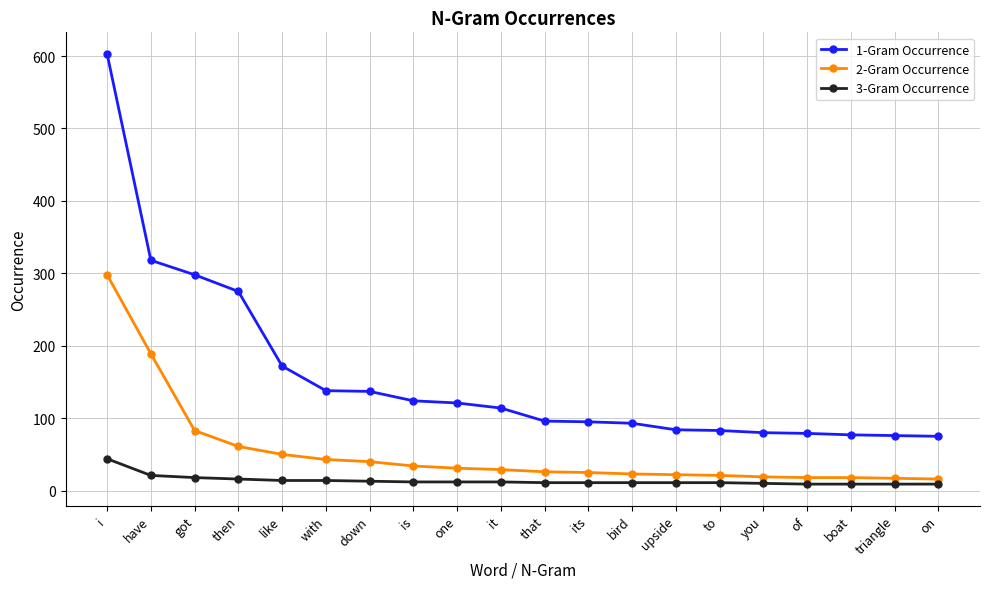

True or false: 2-Gram Occurrence and 3-Gram Occurrence intersect in this chart.

False